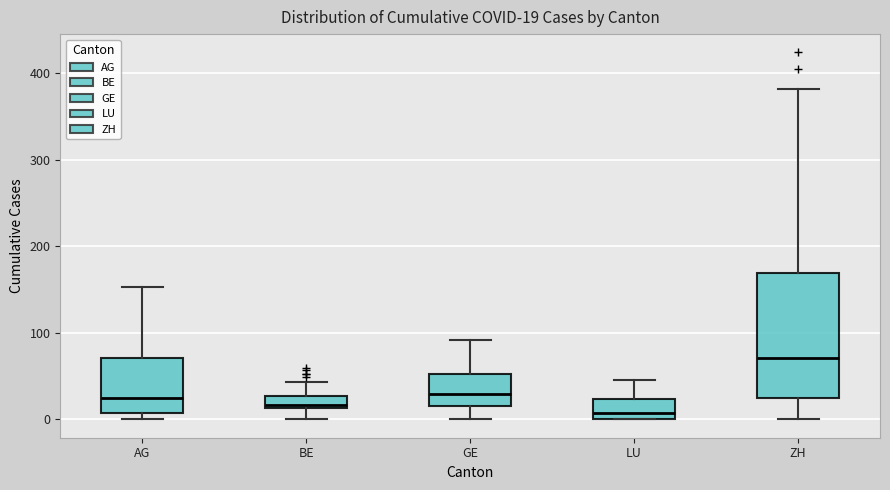

Comparing the boxes themselves (not the whiskers), which one is the tallest?

ZH